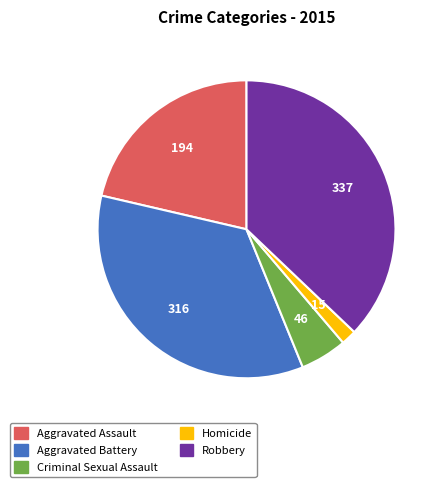

Combined, do Criminal Sexual Assault and Aggravated Battery account for over 50%?

No